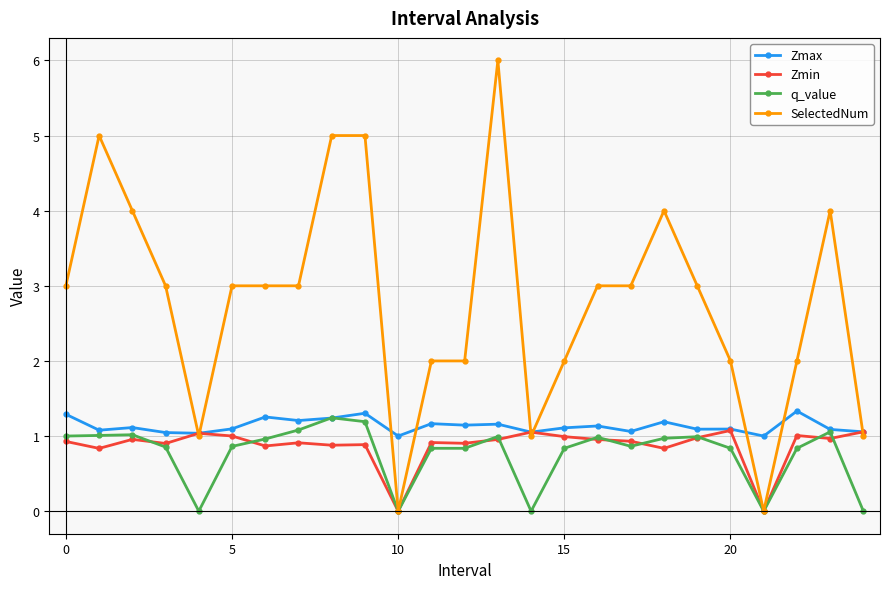

What is the value of the Zmax point at the 17th from the left?

1.1